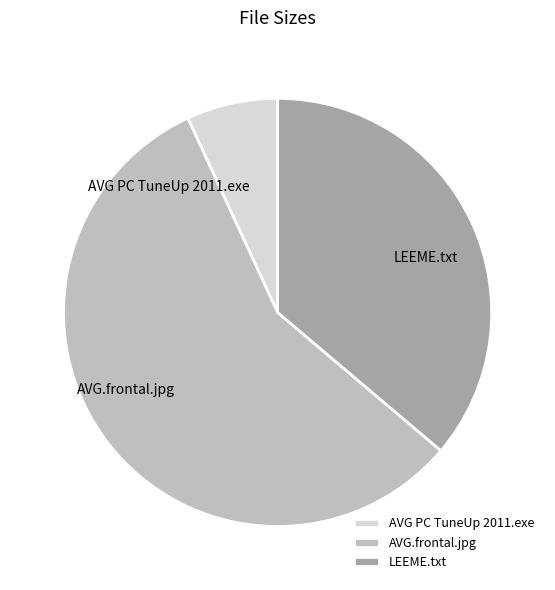

Rank the categories by value from lowest to highest.

AVG PC TuneUp 2011.exe, LEEME.txt, AVG.frontal.jpg